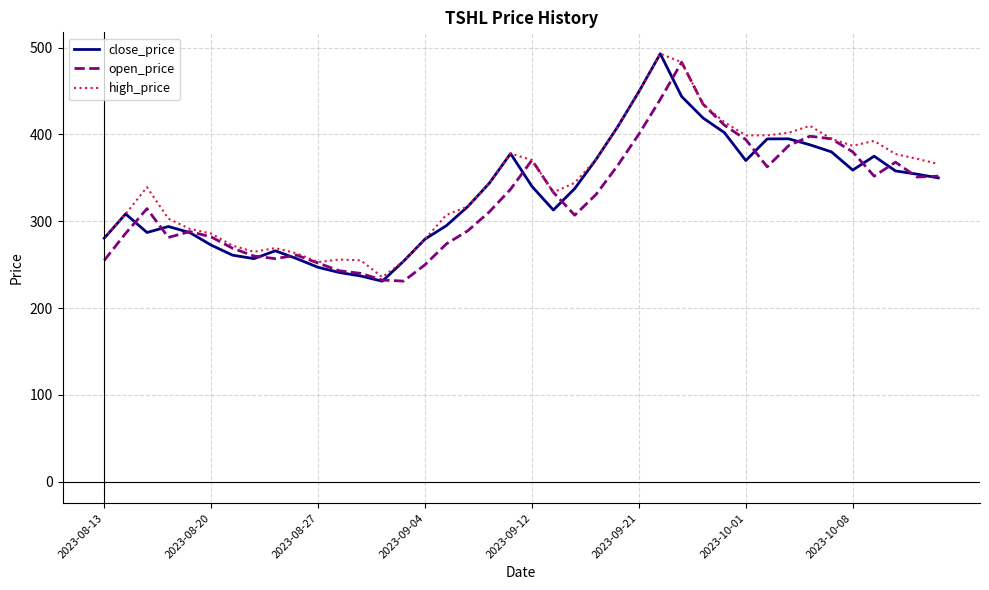

What are all the series names shown in the legend?

close_price, open_price, high_price